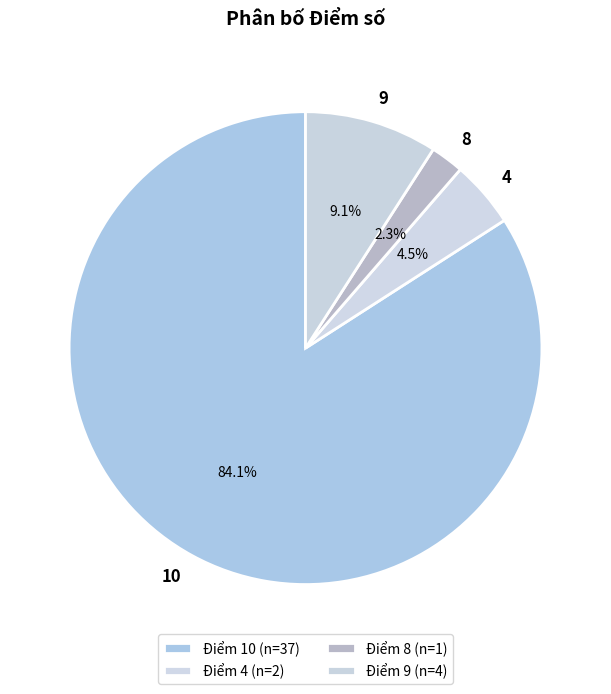

Which category has the biggest portion of the pie?

10